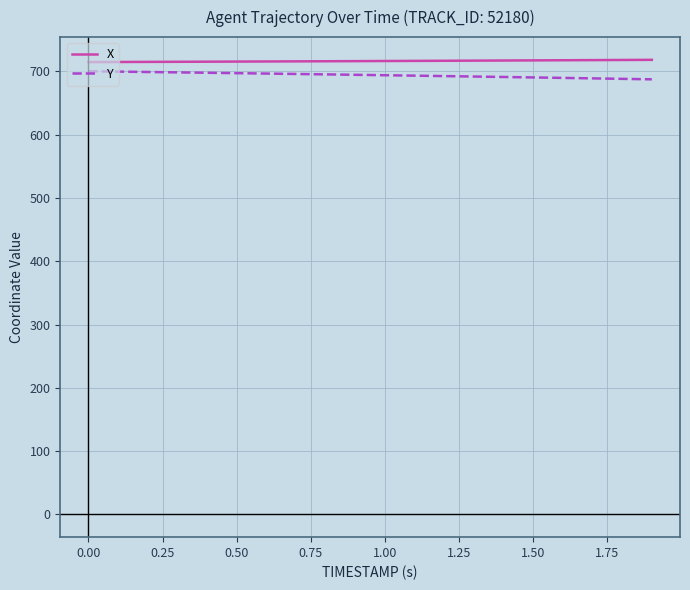

What is the greatest value displayed?

718.4